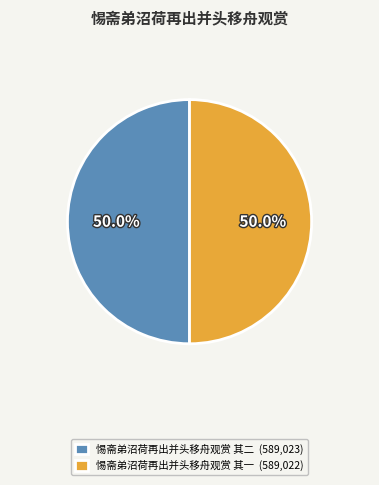

Combined, what portion of the pie is 惕斋弟沼荷再出并头移舟观赏 其一 (589,022) and 惕斋弟沼荷再出并头移舟观赏 其二 (589,023)?

100.0%